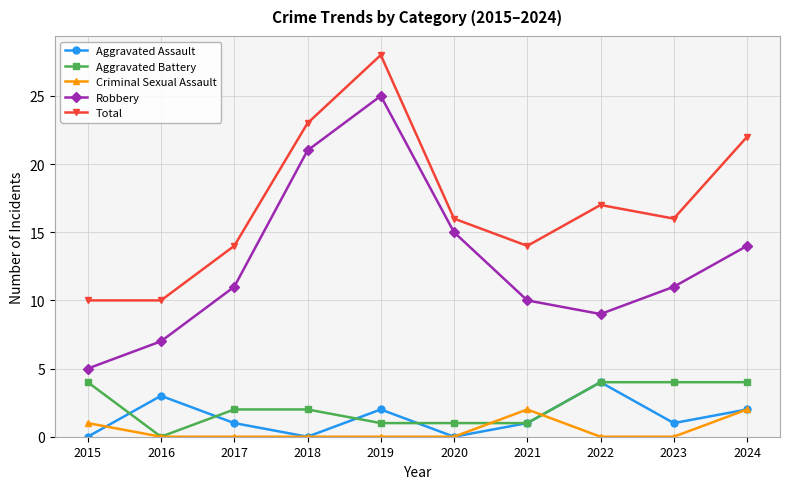

How many distinct data groups are displayed?

5